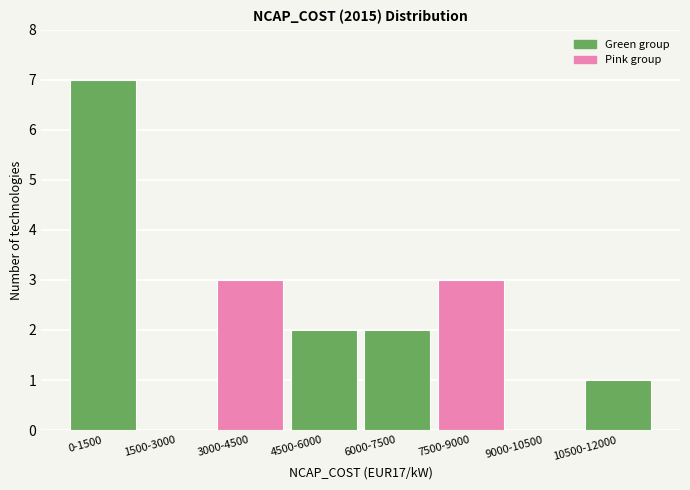

Reading left to right, transcribe all the data shown in this chart.

0-1500=7	1500-3000=0	3000-4500=3	4500-6000=2	6000-7500=2	7500-9000=3	9000-10500=0	10500-12000=1